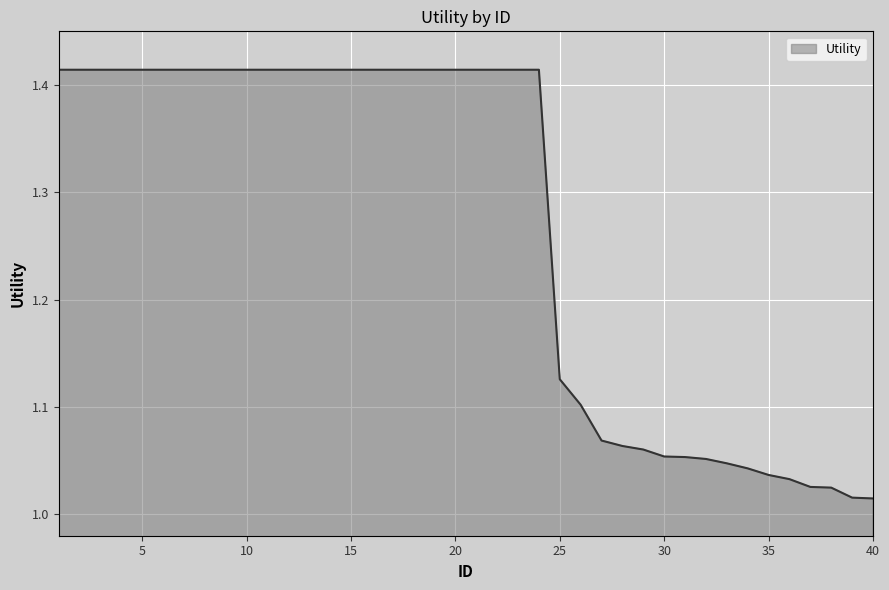

What is the difference between the second highest and minimum values?

0.4